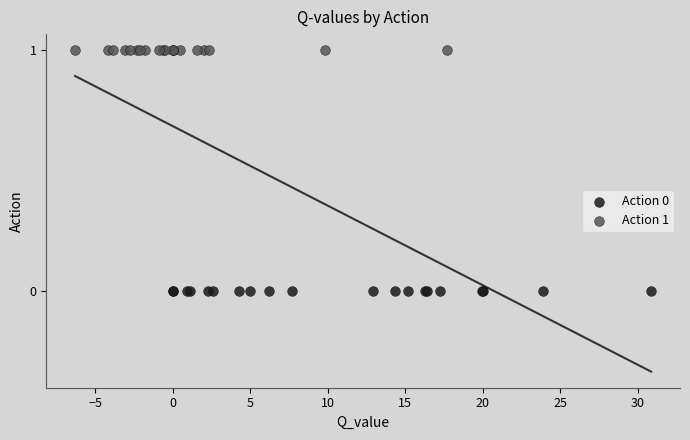

What are all the series names shown in the legend?

Action 0, Action 1